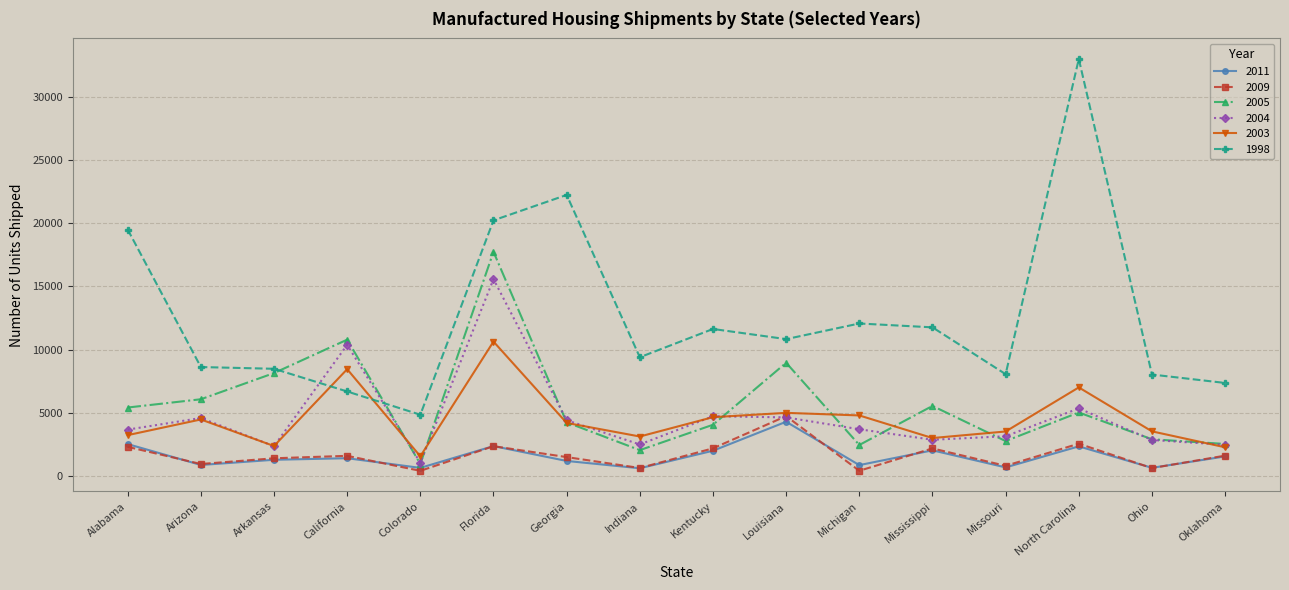

Which category has the highest value across all series?

North Carolina